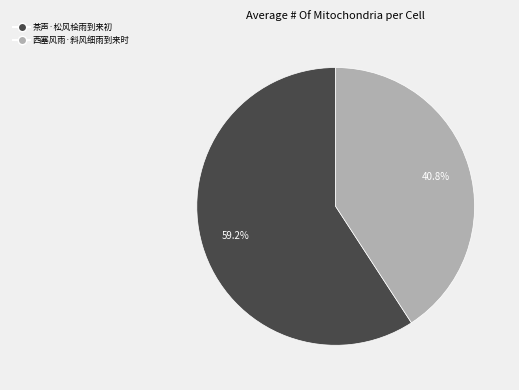

To the nearest percent, what is the average slice percentage?

50%